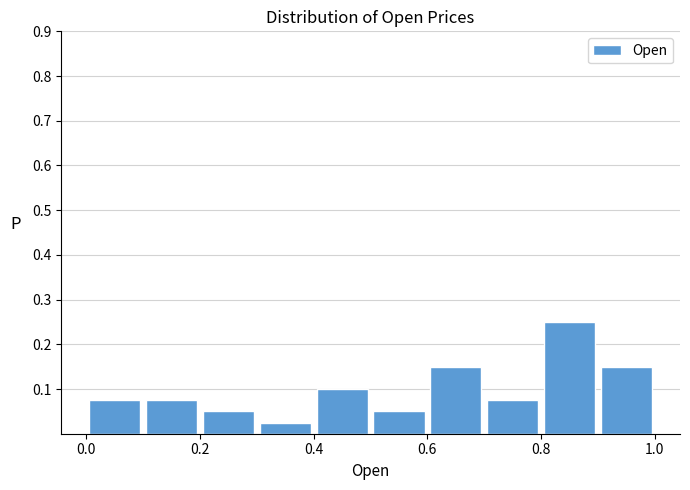

Which range on the x-axis has the tallest bar?

0.8 to 0.9